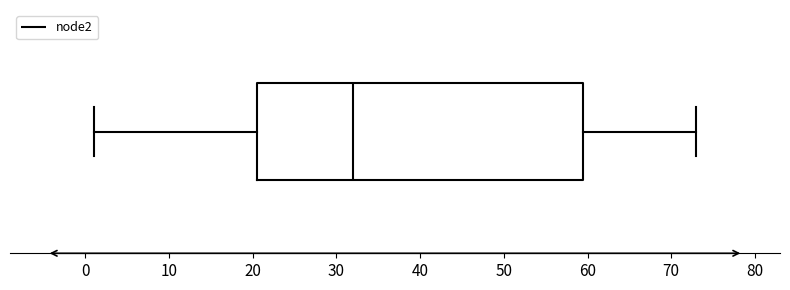

Where does the right whisker of the box end on the x-axis? The values are not printed on the chart, so give them approximately, as read against the axis.

73